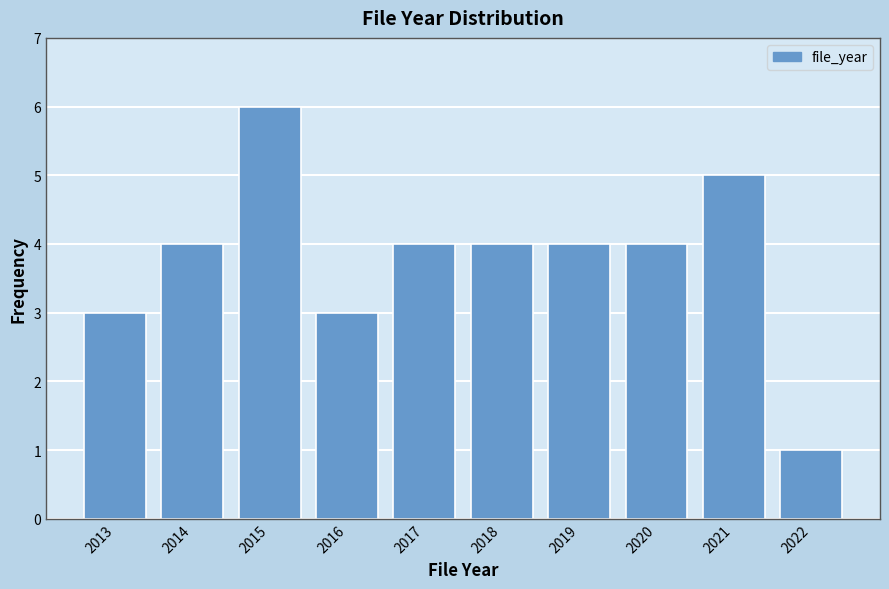

Reading right to left, transcribe all the data shown in this chart.

1	5	4	4	4	4	3	6	4	3